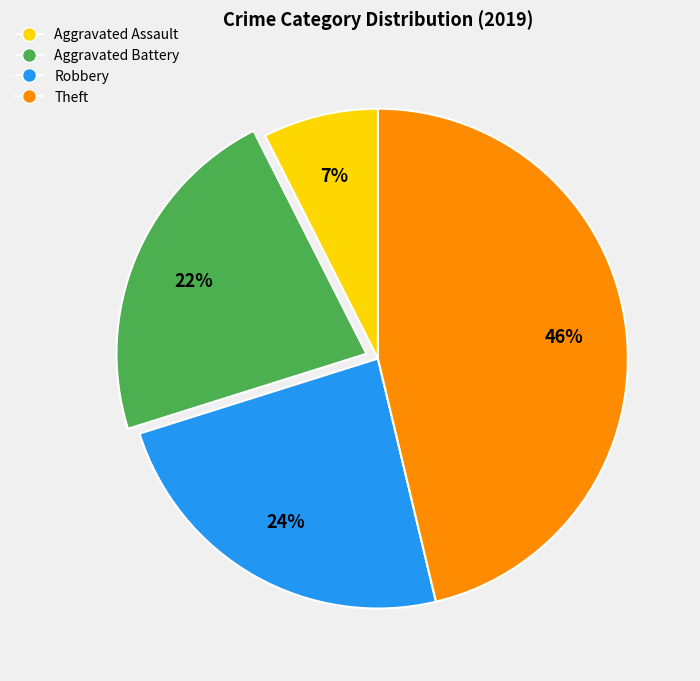

To the nearest percent, what percentage of the pie is Aggravated Assault?

7%